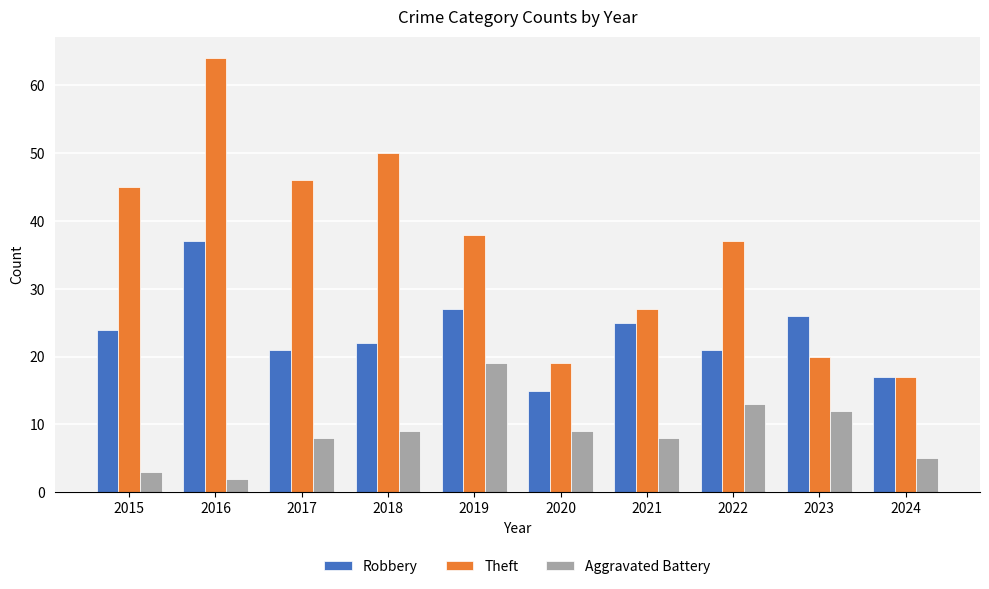

At which label does Theft first exceed 38?

2015